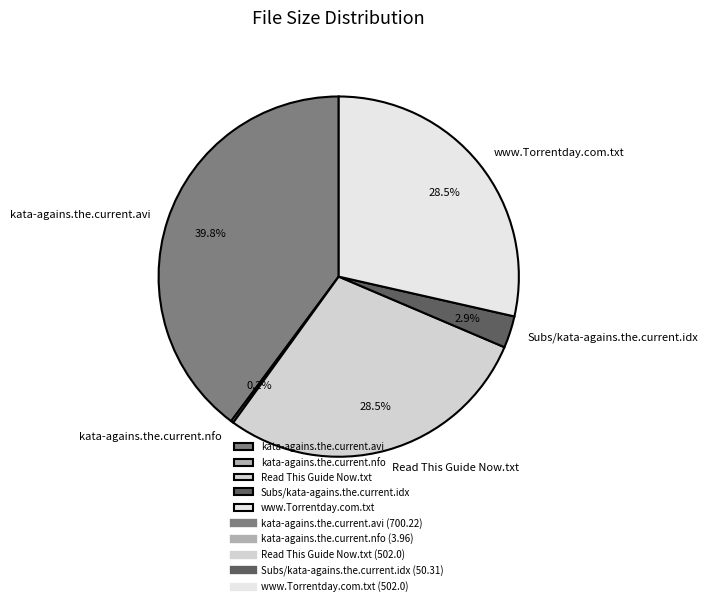

What is the ratio of the value at www.Torrentday.com.txt to the value at kata-agains.the.current.avi?

0.7